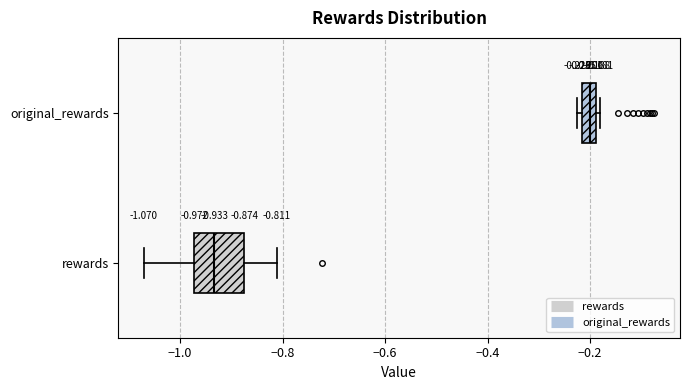

Comparing the boxes themselves (not the whiskers), which one is the widest?

rewards